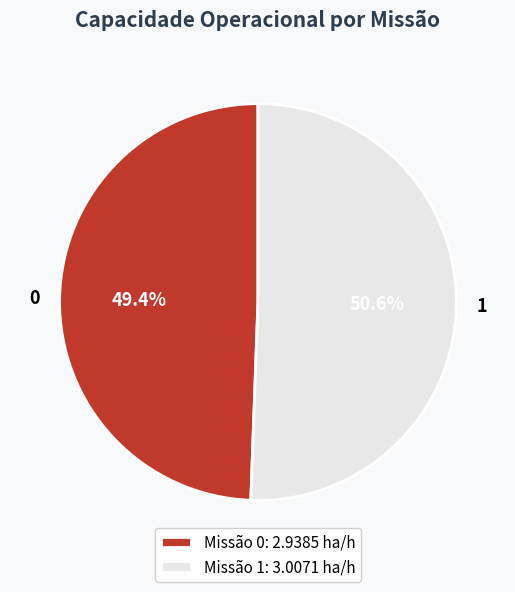

To the nearest percent, what is the combined percentage of 1 and 0?

100%